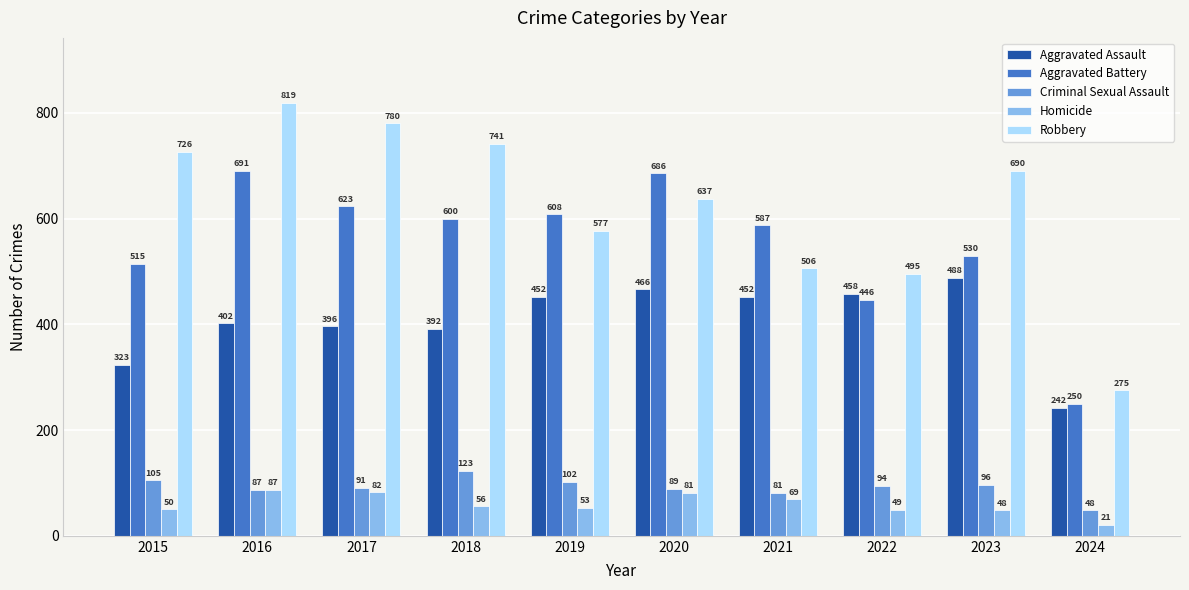

True or false: Criminal Sexual Assault has a value of 165 at 2023.

False